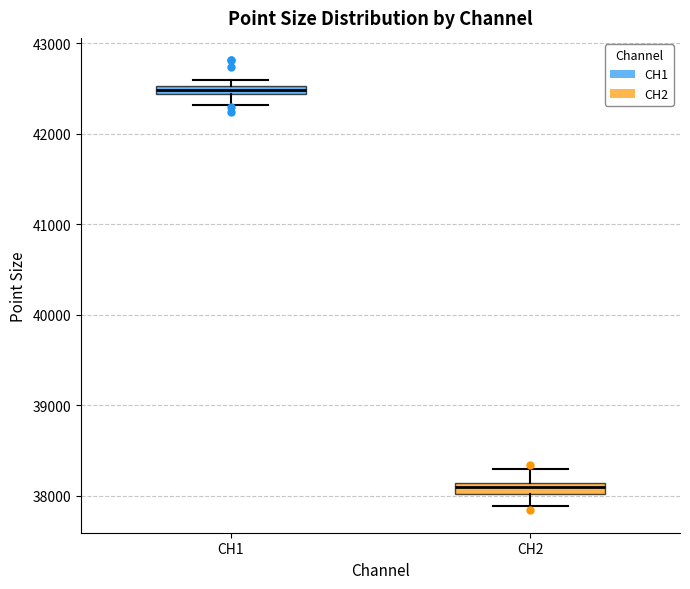

Which box has the highest median line?

CH1